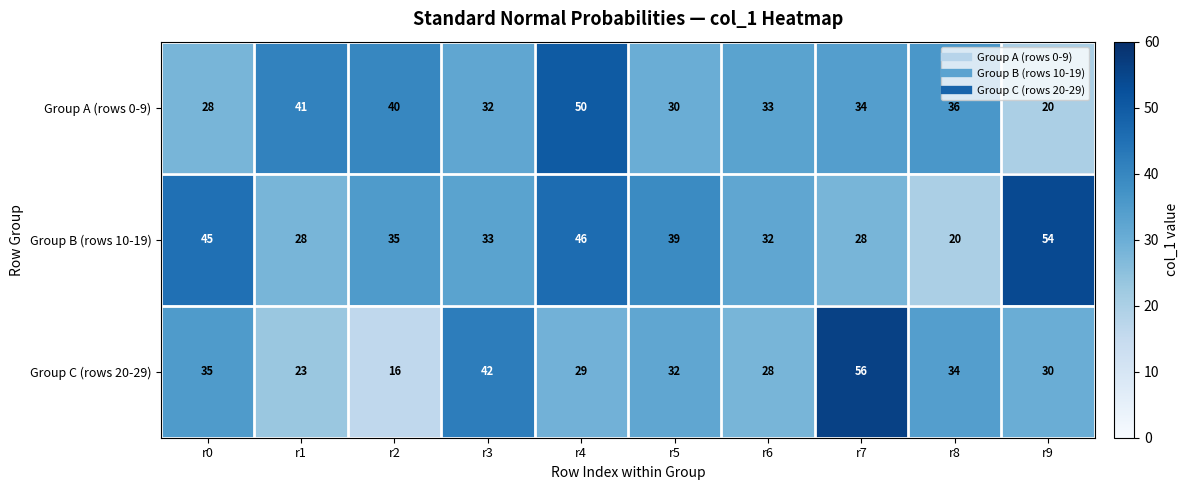

Between r0 and r6, which series saw the biggest shift?

Group B (rows 10-19)